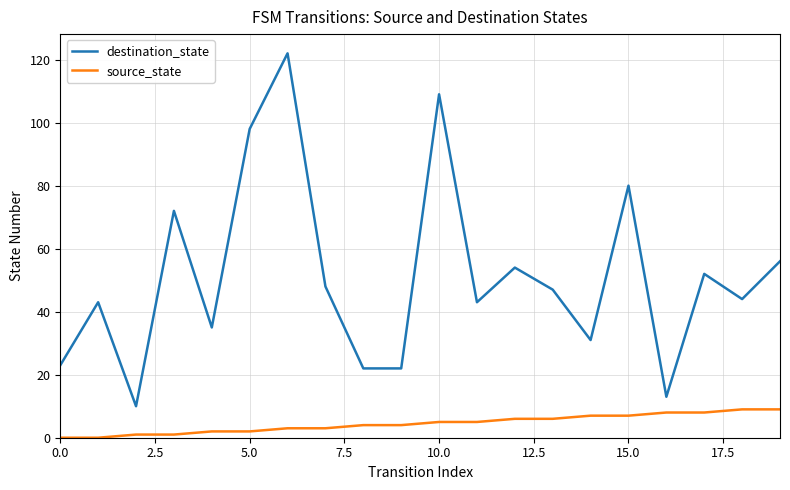

Rank the series by their maximum value, from highest to lowest.

destination_state, source_state